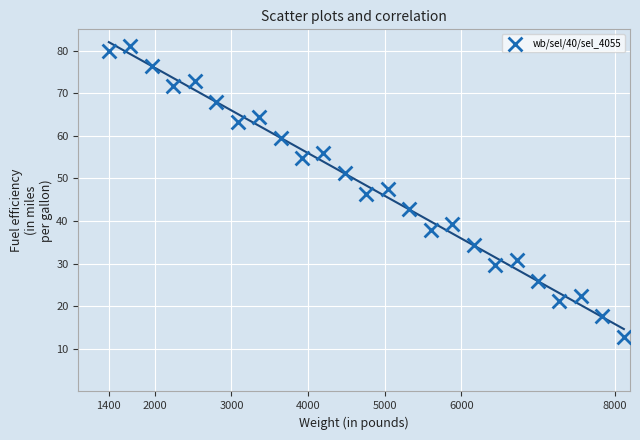

What is the range of Y values (max minus min)?

68.4